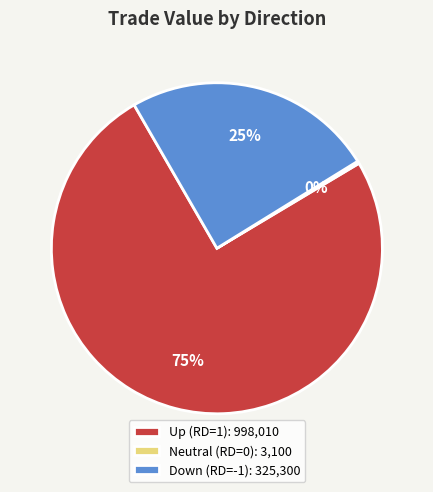

To the nearest percent, what percentage of the pie is Down (RD=-1): 325,300?

25%